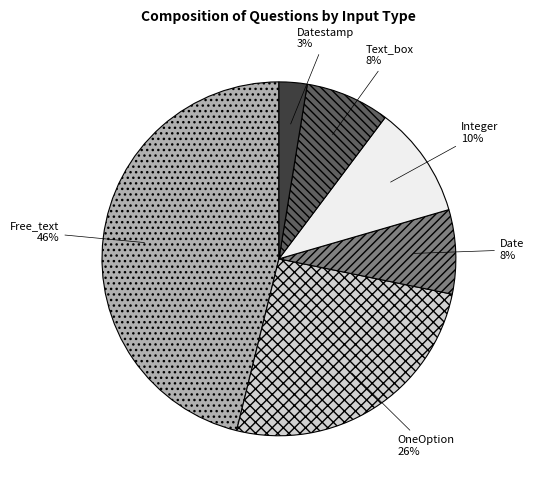

Between Date and Integer, which is larger?

Integer